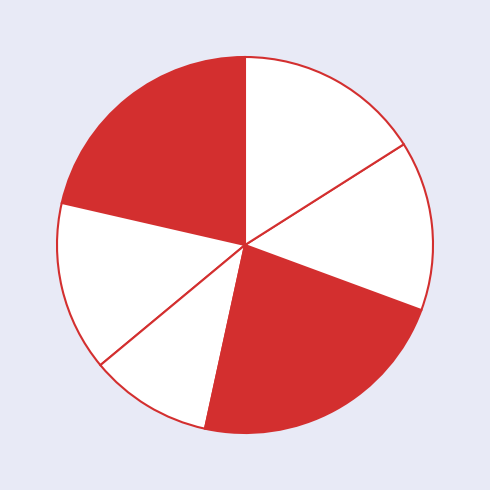

Count the number of slices in the pie.

7